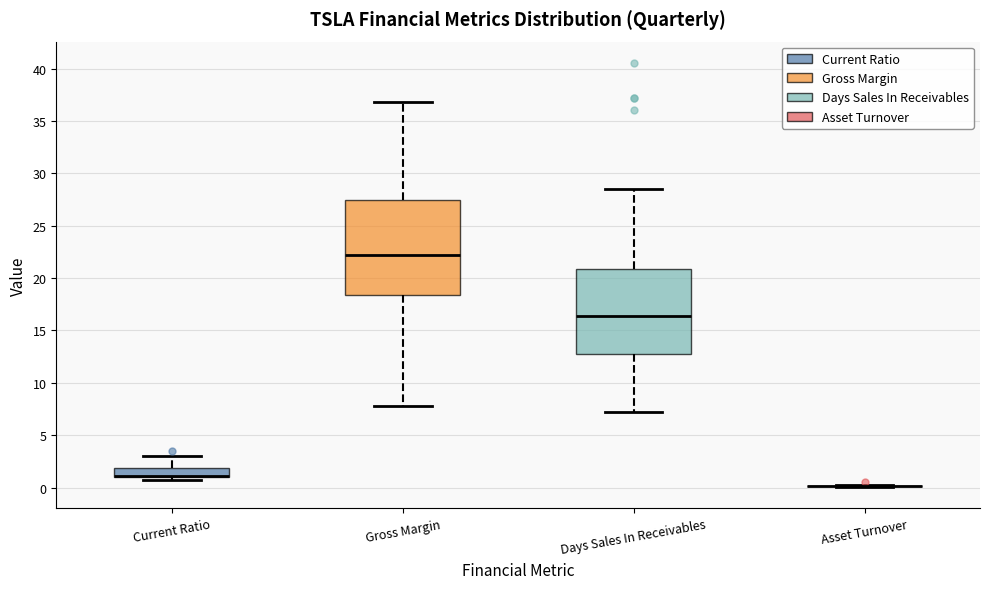

Reading left to right, read every box against the y-axis: the position of its median line, the range the box covers, and the ends of its whiskers. The values are not printed on the chart, so give them approximately, as read against the axis.

Current Ratio: median 1.0 (drawn on the box's lower edge), box 1.0 to 2.0, whiskers 0.5 to 3.0
Gross Margin: median 22.0, box 18.5 to 27.5, whiskers 8.0 to 37.0
Days Sales In Receivables: median 16.5, box 13.0 to 21.0, whiskers 7.0 to 28.5
Asset Turnover: box collapsed to a line at 0.0, whiskers 0.0 to 0.5